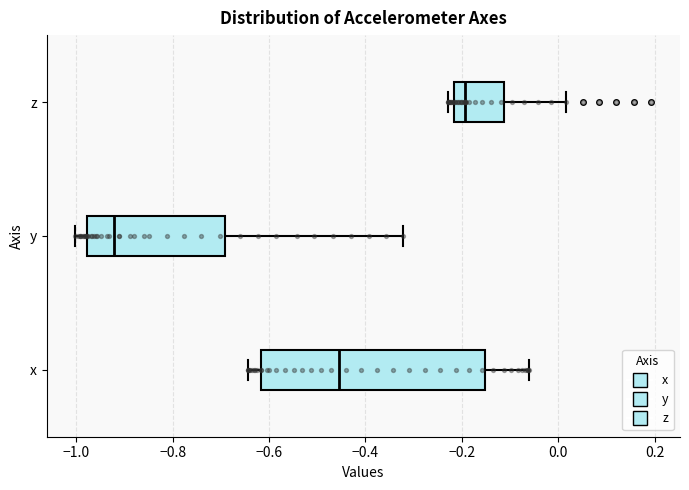

Reading bottom to top, transcribe this box plot: for each box, give where its median line is, the range the box spans, and where its two whiskers end, as read against the x-axis. The values are not printed on the chart, so give them approximately, as read against the axis.

x: median -0.46, box -0.62 to -0.16, whiskers -0.64 to -0.06
y: median -0.92, box -0.98 to -0.70, whiskers -1.00 to -0.32
z: median -0.20, box -0.22 to -0.12, whiskers -0.22 (just left of the box's left edge) to 0.02